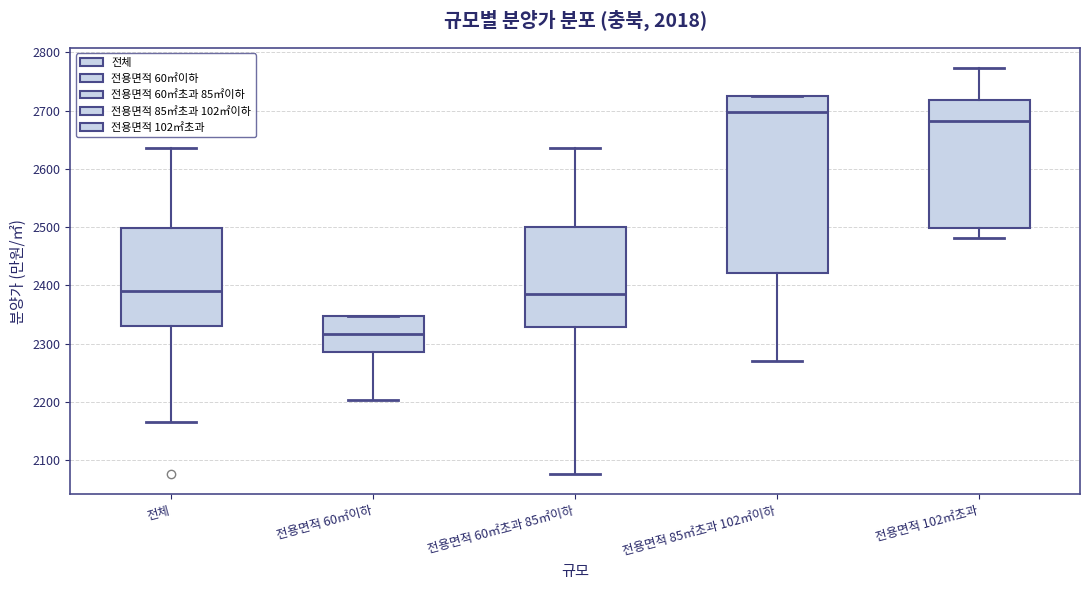

Which box has the lowest median line?

전용면적 60㎡이하